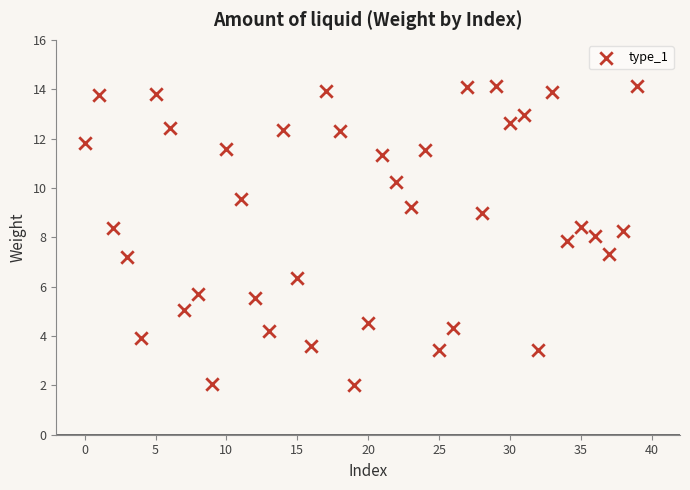

What is the range of Y values (max minus min)?

12.1